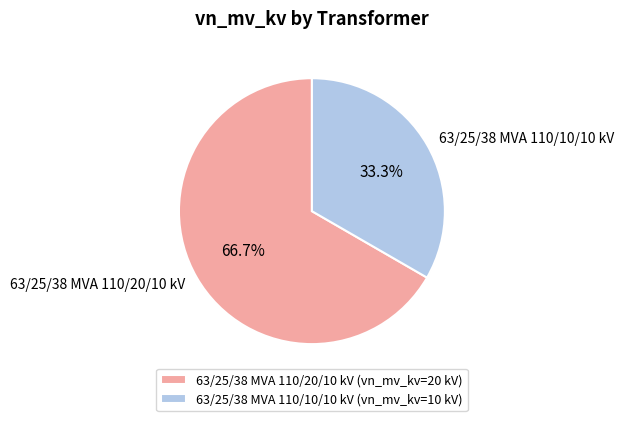

Which category has the smallest portion of the pie?

63/25/38 MVA 110/10/10 kV